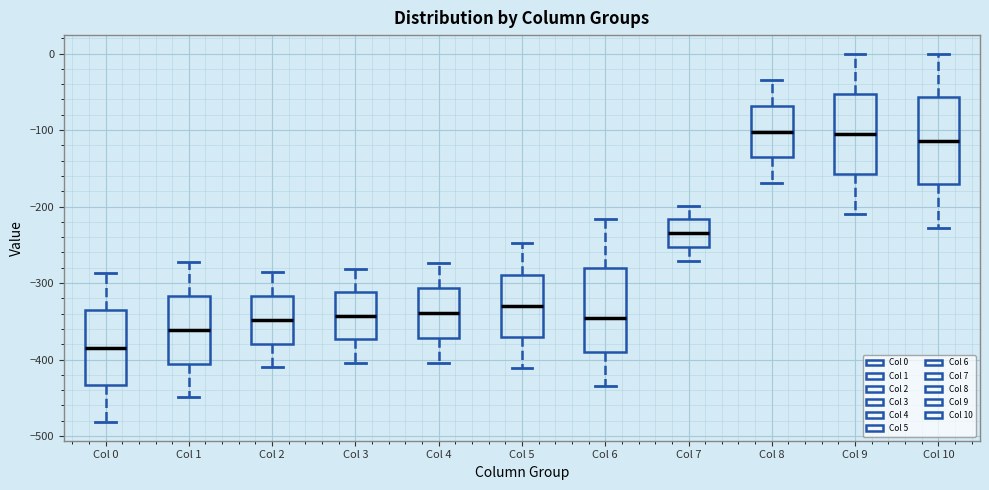

Where does the median line of the box for Col 3 sit on the y-axis? The values are not printed on the chart, so give them approximately, as read against the axis.

-340